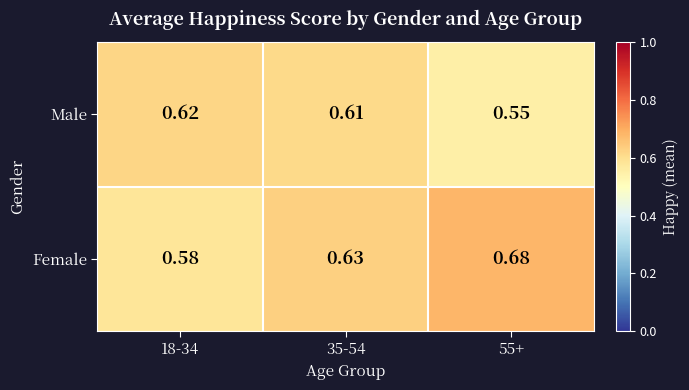

Between 35-54 and 55+, which series saw the biggest shift?

Male